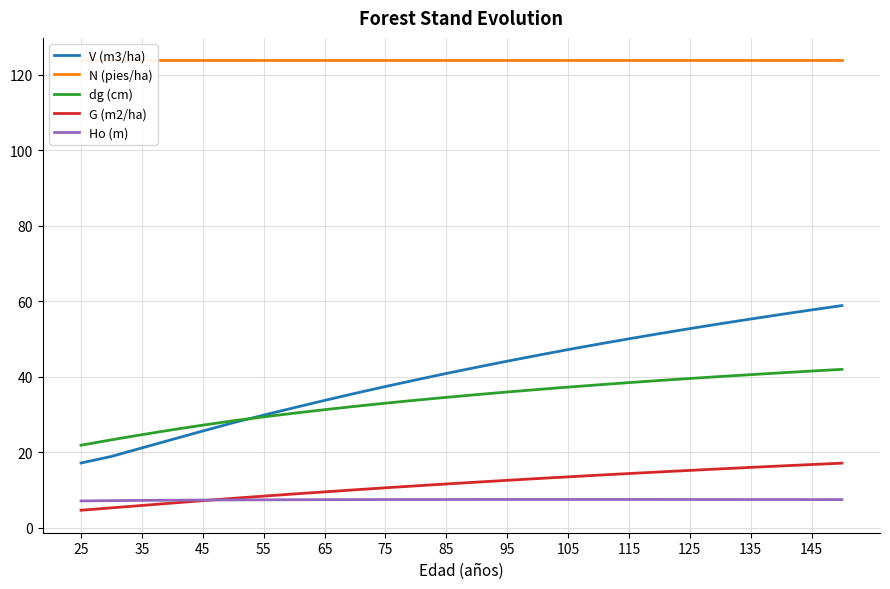

What is the minimum value for G (m2/ha)?

4.7